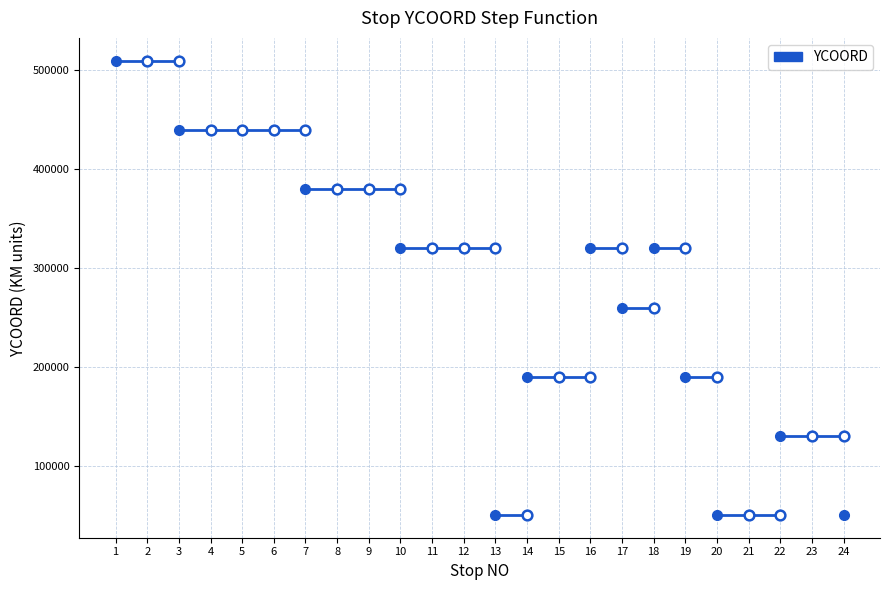

What is the sum of all values?

6810000